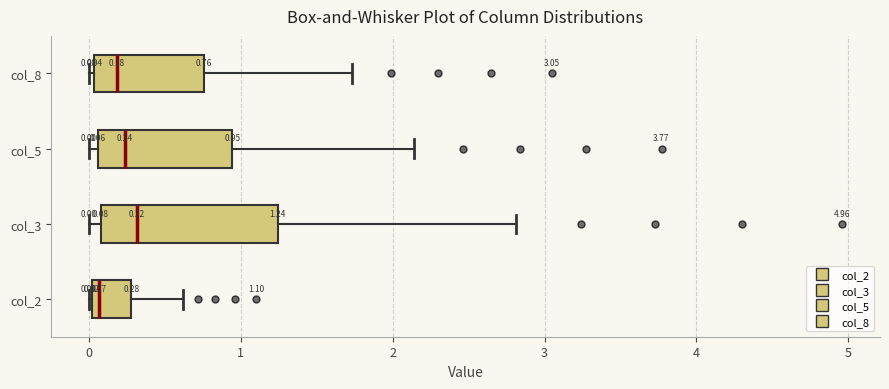

Which box has the furthest to the left median line?

col_2